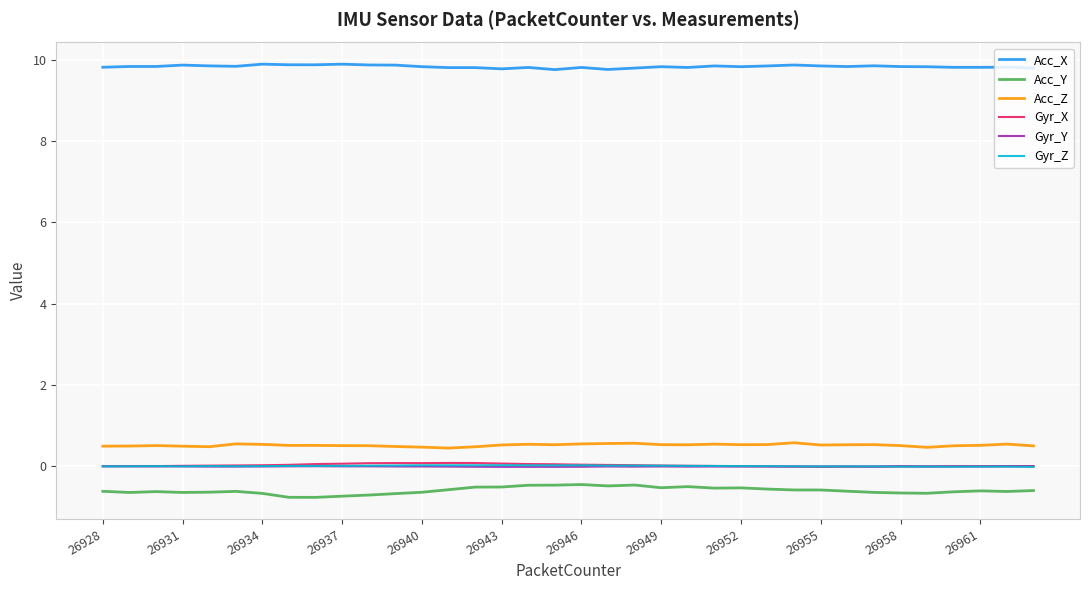

What is the smallest value displayed?

-0.8